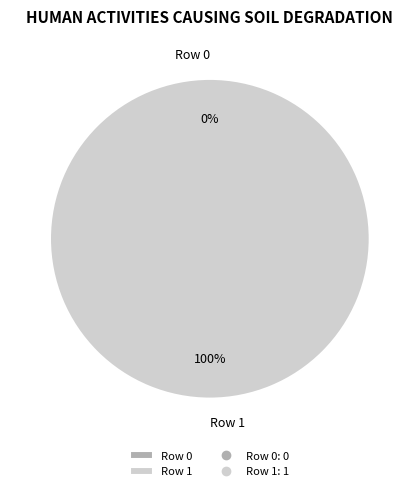

Rank the categories by value from lowest to highest.

Row 0, Row 1